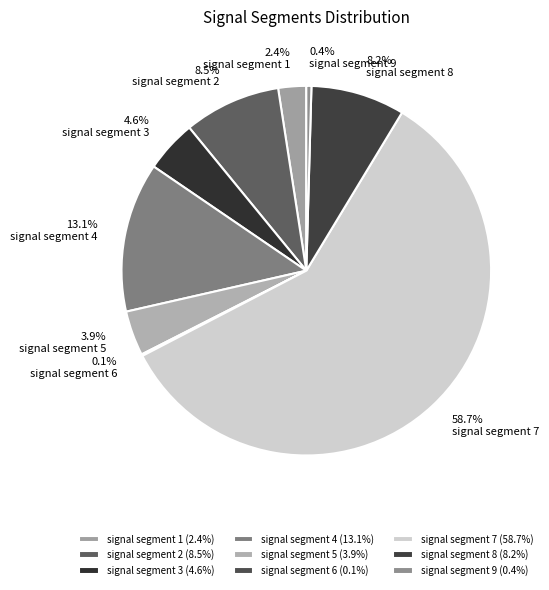

Do signal segment 9 and signal segment 8 together represent more than half of the pie?

No